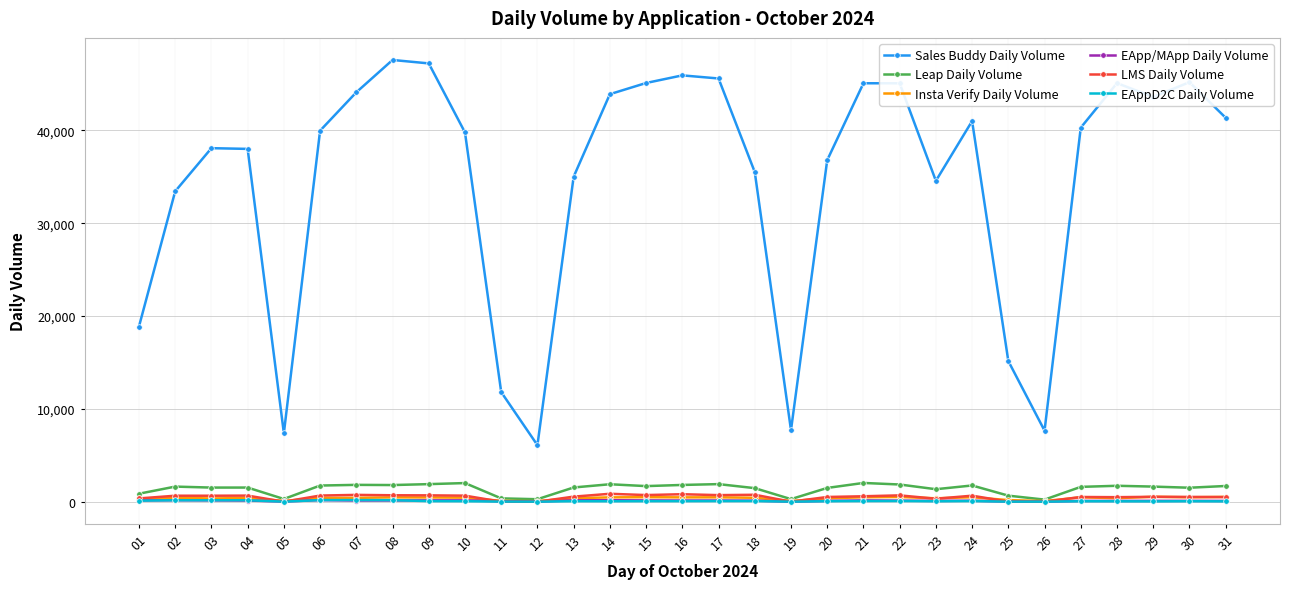

What is the greatest value displayed?

47575